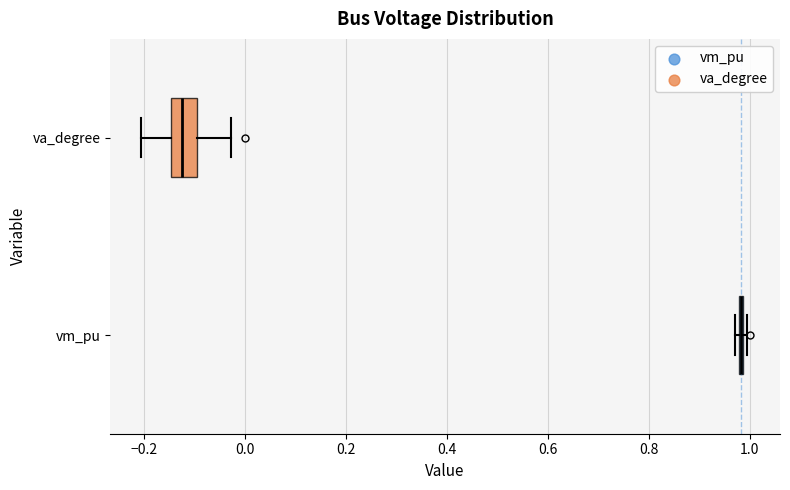

Reading bottom to top, transcribe this box plot: for each box, give where its median line is, the range the box spans, and where its two whiskers end, as read against the x-axis. The values are not printed on the chart, so give them approximately, as read against the axis.

vm_pu: box collapsed to a line at 0.98, whiskers 0.98 to 1.00
va_degree: median -0.12, box -0.14 to -0.10, whiskers -0.20 to -0.02